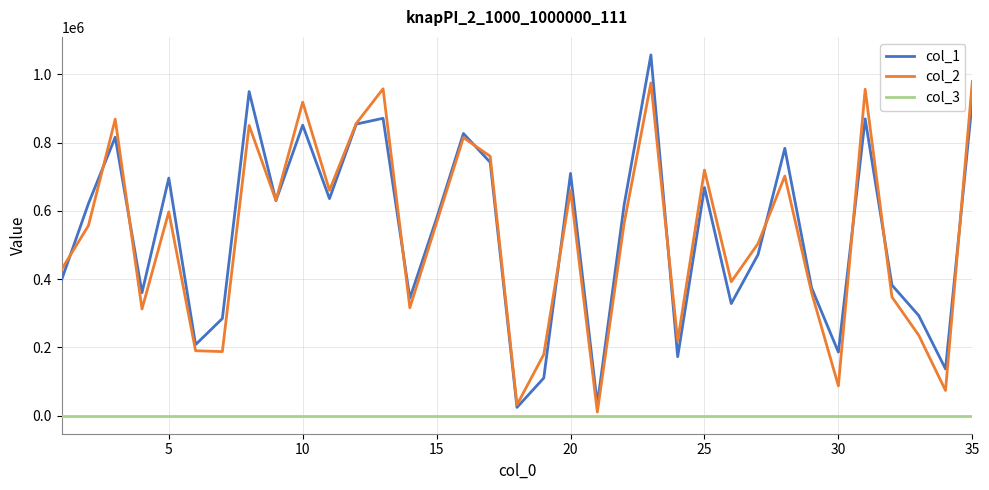

Rank the series by their maximum value, from highest to lowest.

col_1, col_2, col_3